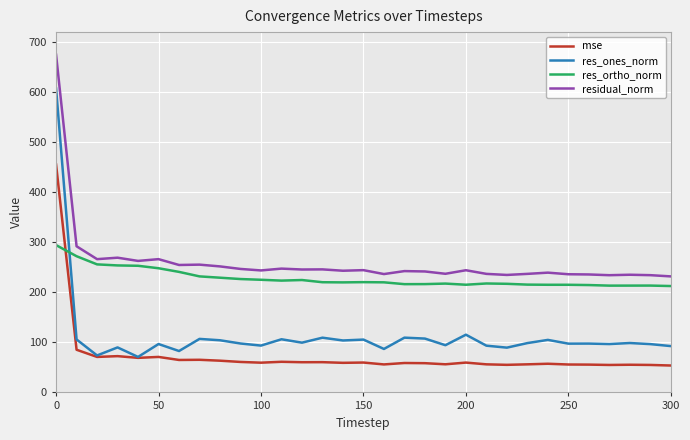

Rank the series by their average value, from highest to lowest.

residual_norm, res_ortho_norm, res_ones_norm, mse